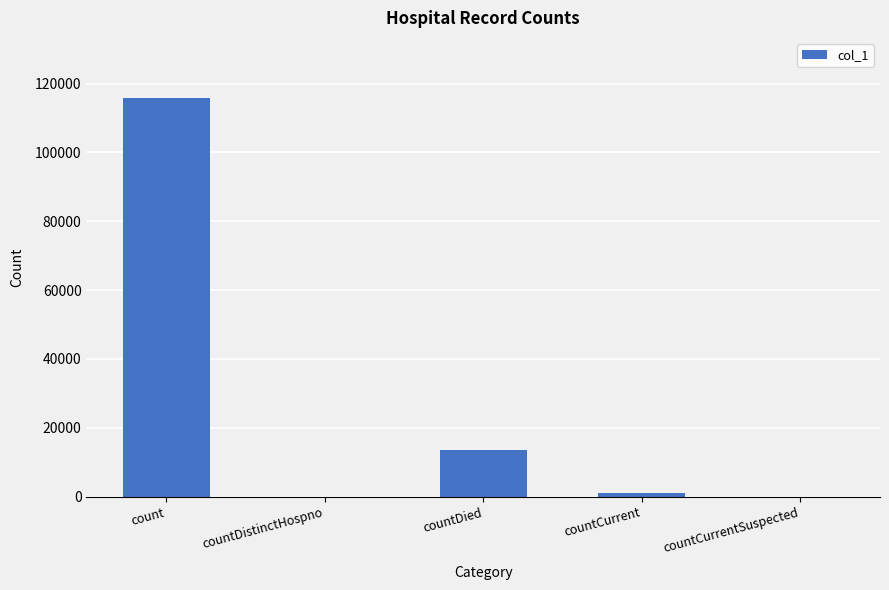

Reading left to right, list all the values displayed in this chart.

count=115921	countDistinctHospno=0	countDied=13401	countCurrent=1030	countCurrentSuspected=0